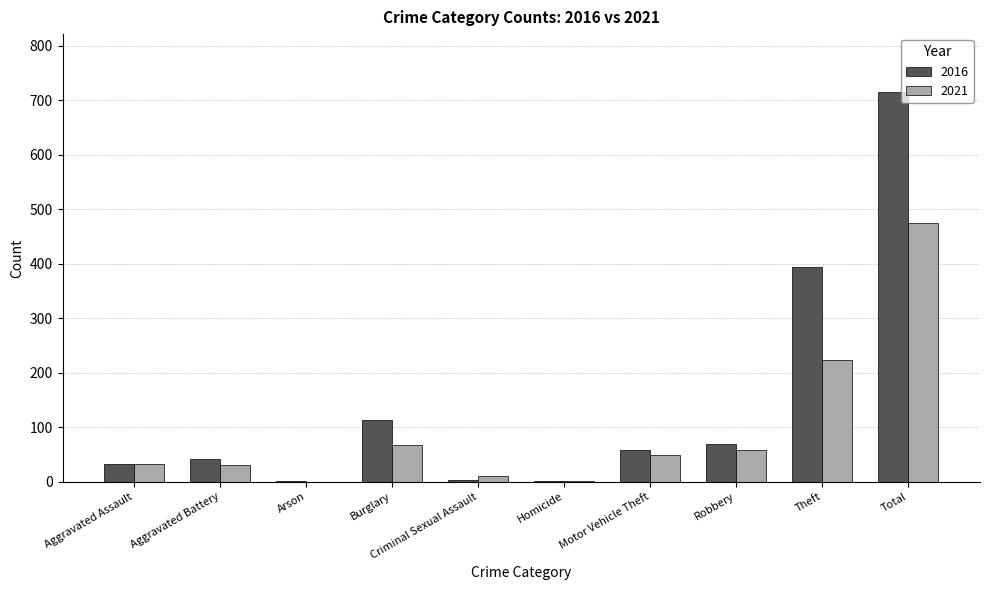

What is the sum of the 2021 values at Robbery and Homicide?

61